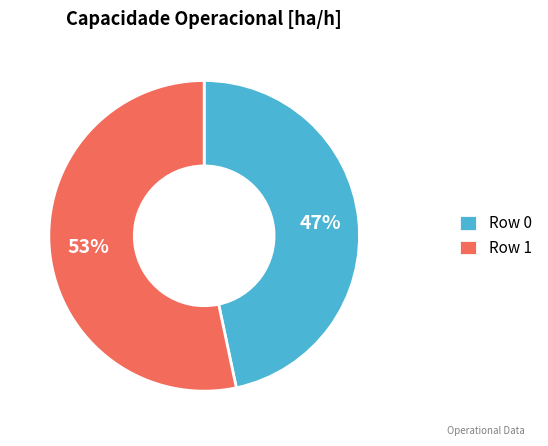

To the nearest percent, what is the average slice percentage?

50%